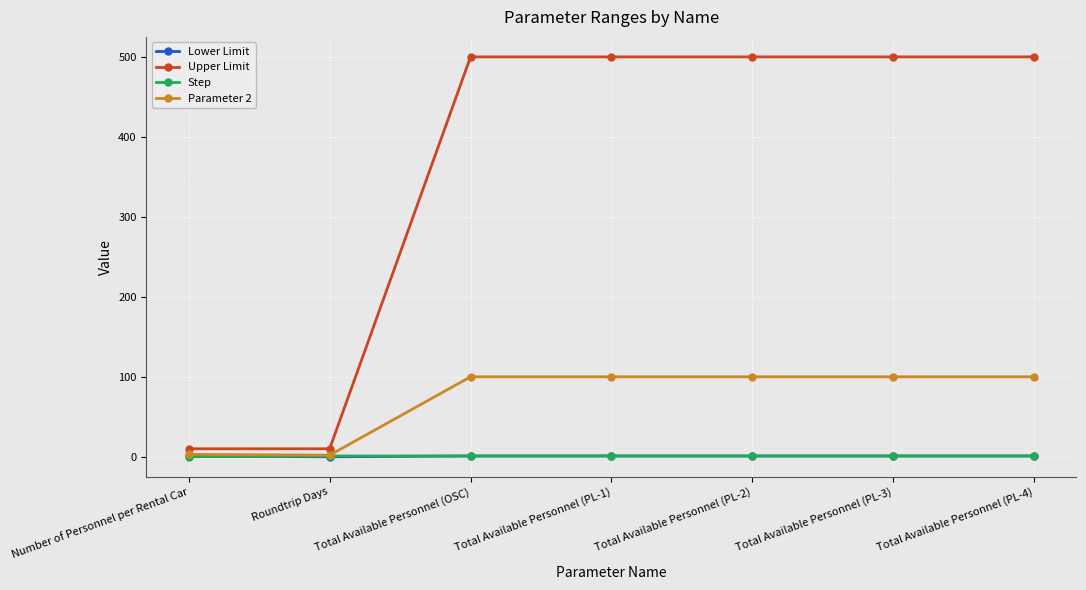

What is the greatest value displayed?

500.0